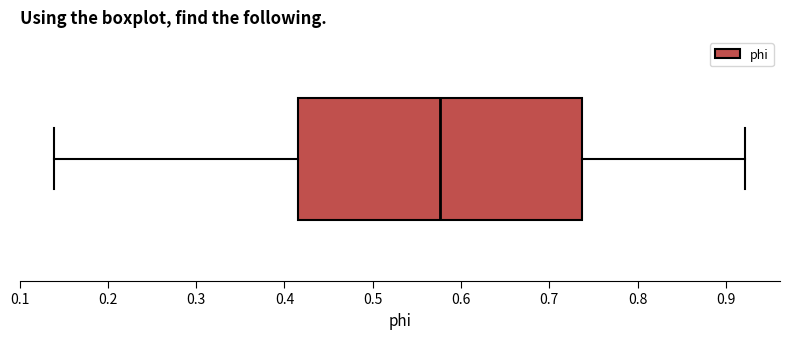

Transcribe this box plot: give where the median line is, the range the box spans, and where the two whiskers end, as read against the x-axis. The values are not printed on the chart, so give them approximately, as read against the axis.

median 0.58, box 0.41 to 0.74, whiskers 0.14 to 0.92